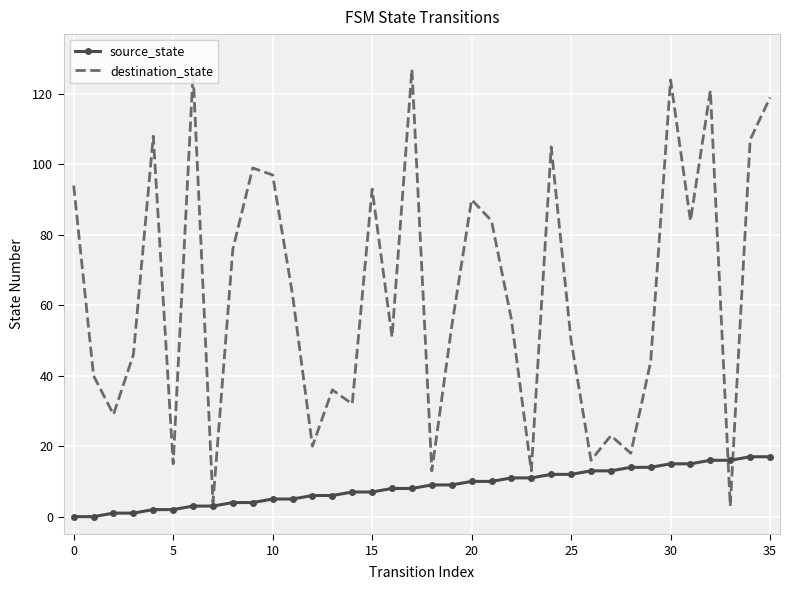

Reading left to right, transcribe all the data shown in this chart.

source_state: 0	0	1	1	2	2	3	3	4	4	5	5	6	6	7	7	8	8	9	9	10	10	11	11	12	12	13	13	14	14	15	15	16	16	17	17
destination_state: 94	40	29	46	108	15	126	4	76	99	97	63	20	36	32	93	51	127	13	54	90	84	56	13	105	50	16	23	18	44	124	84	121	3	107	119